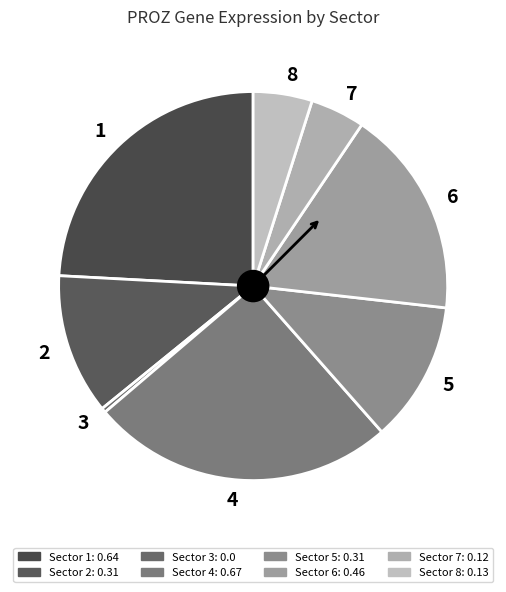

Approximately how many times larger is the value at 4 compared to 1?

1.0